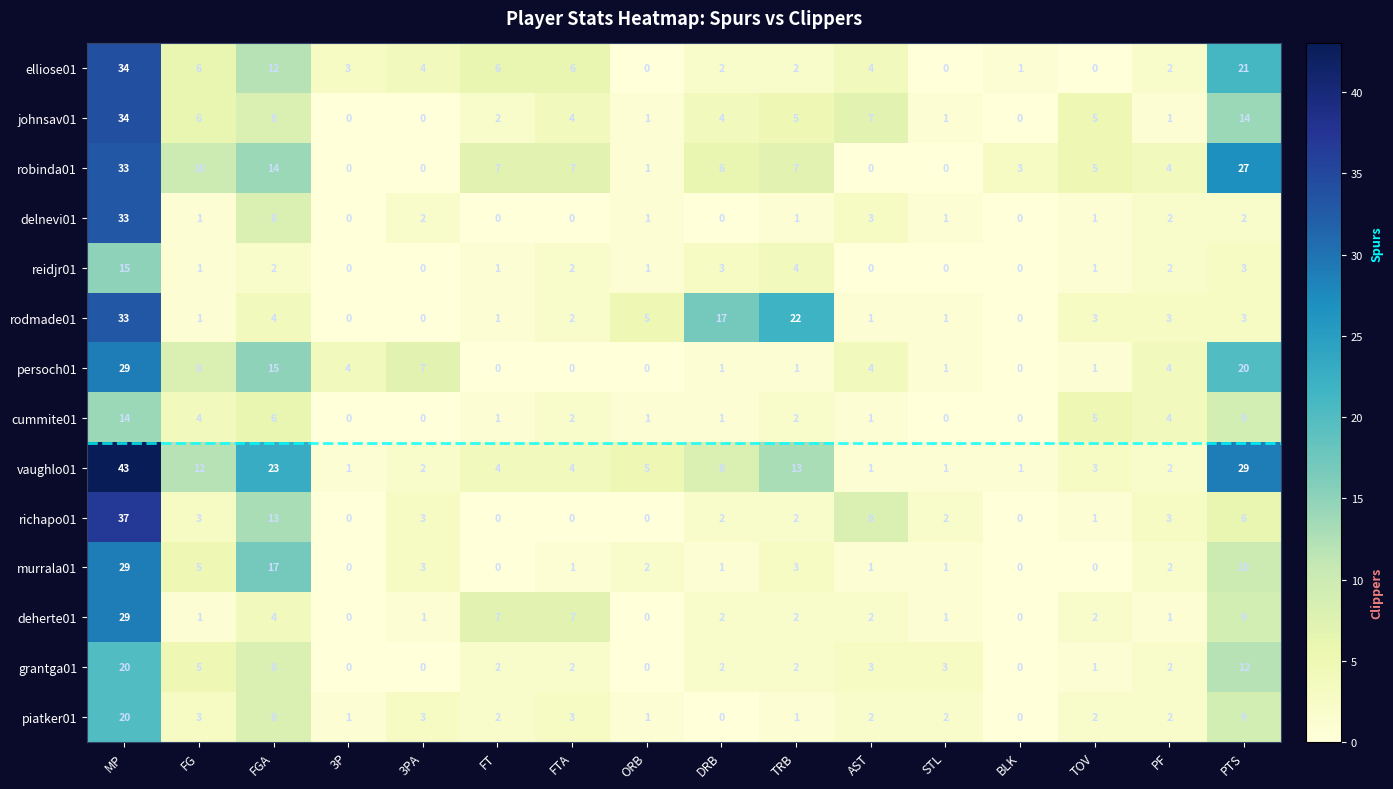

At how many categories does at least one series exceed 18?

4